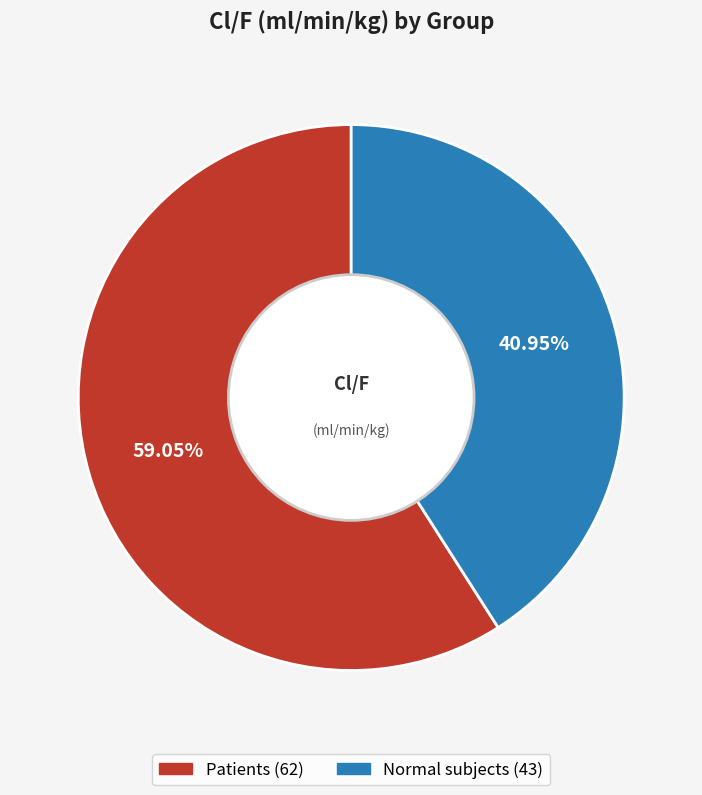

Combined, what portion of the pie is Patients and Normal subjects?

100.0%